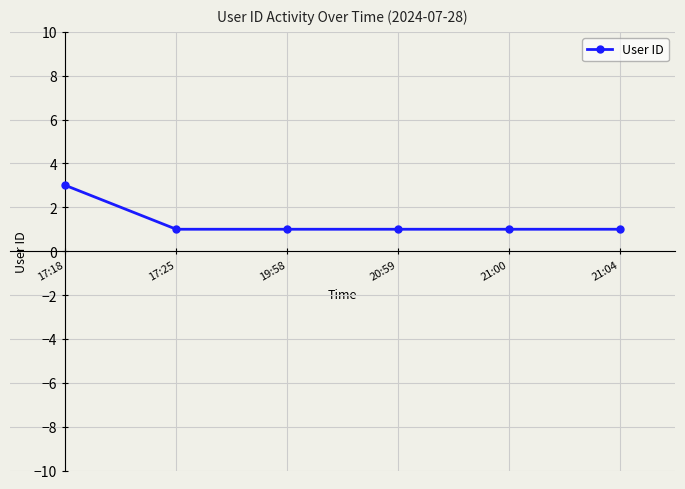

How many categories are shown in the chart?

6